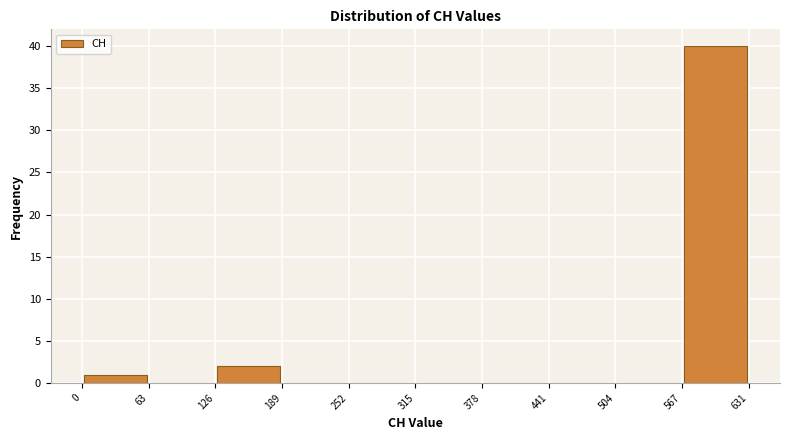

Reading left to right, list every bar in this chart as the range it spans on the x-axis followed by its height. The values are not printed on the chart, so give them approximately, as read against the axis.

0 to 63: 1
63 to 126: 0
126 to 189: 2
189 to 252: 0
252 to 315: 0
315 to 378: 0
378 to 441: 0
441 to 504: 0
504 to 567: 0
567 to 631: 40